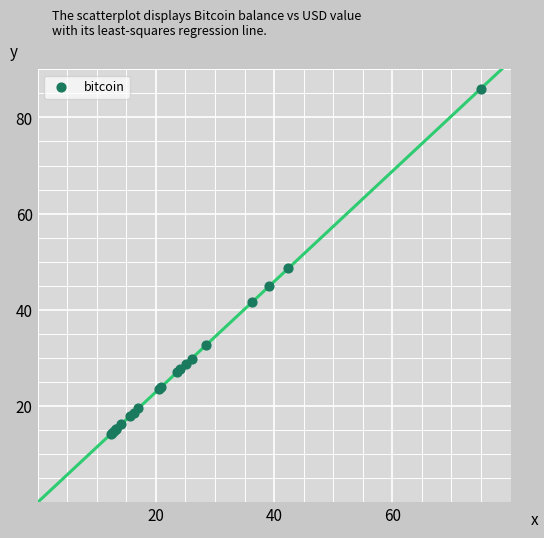

What Y value in the scatter plot is closest to 50?

48.6